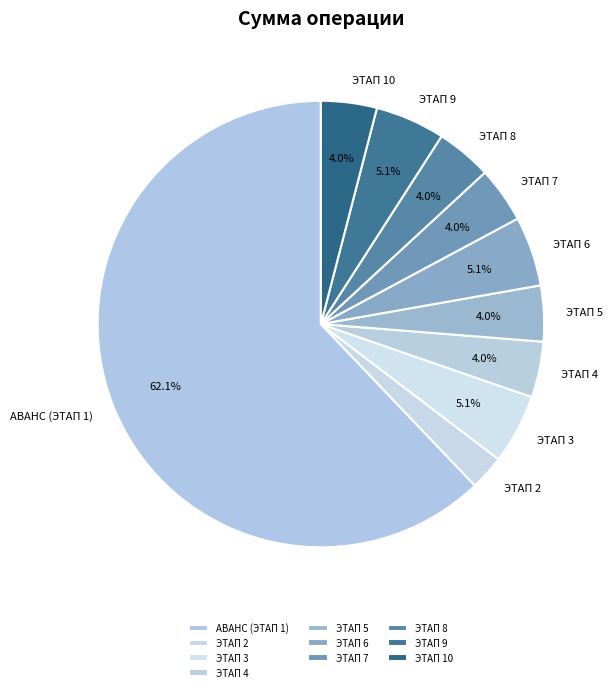

Between ЭТАП 3 and ЭТАП 4, which is larger?

ЭТАП 3